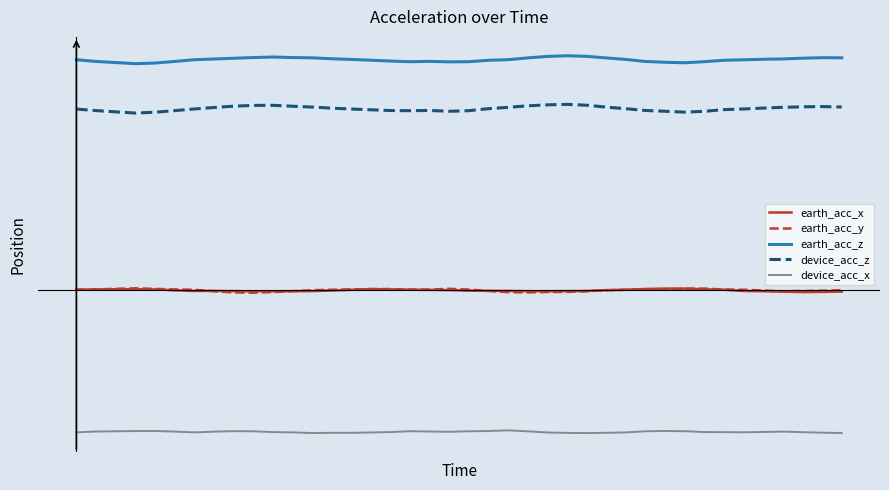

What are all the series names shown in the legend?

earth_acc_x, earth_acc_y, earth_acc_z, device_acc_z, device_acc_x